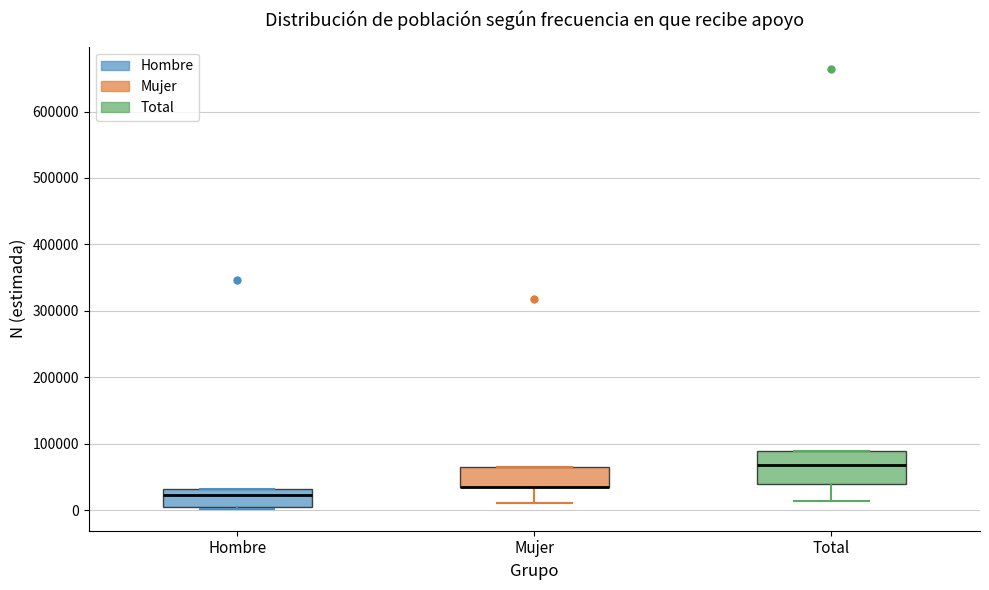

Reading left to right, read every box against the y-axis: the position of its median line, the range the box covers, and the ends of its whiskers. The values are not printed on the chart, so give them approximately, as read against the axis.

Hombre: median 20000, box 0 to 30000, whiskers 0 to 30000
Mujer: median 40000 (drawn on the box's lower edge), box 30000 to 70000, whiskers 10000 to 70000
Total: median 70000, box 40000 to 90000, whiskers 10000 to 90000